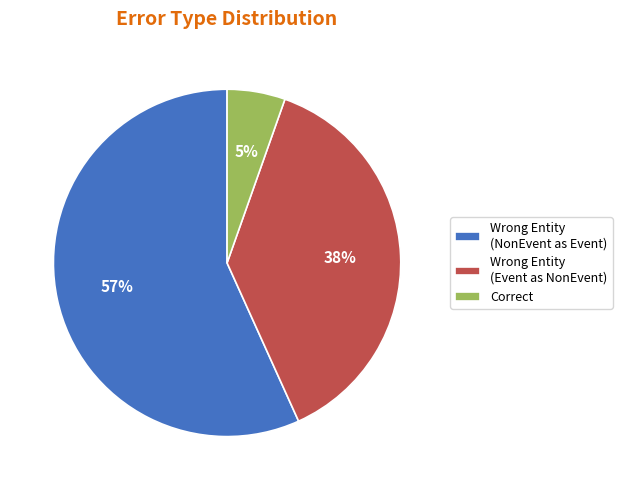

Which slice represents more than half of the pie?

Wrong Entity (NonEvent as Event)